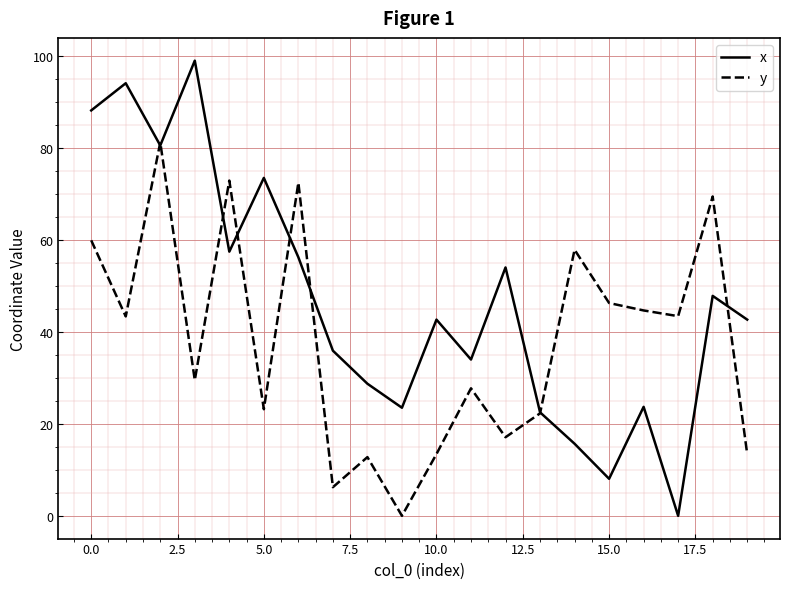

How many lines are shown in the chart?

2